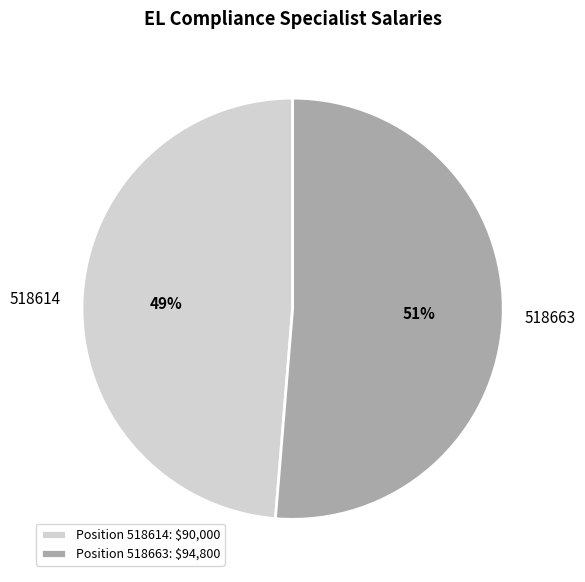

How many slices are in this pie chart?

2